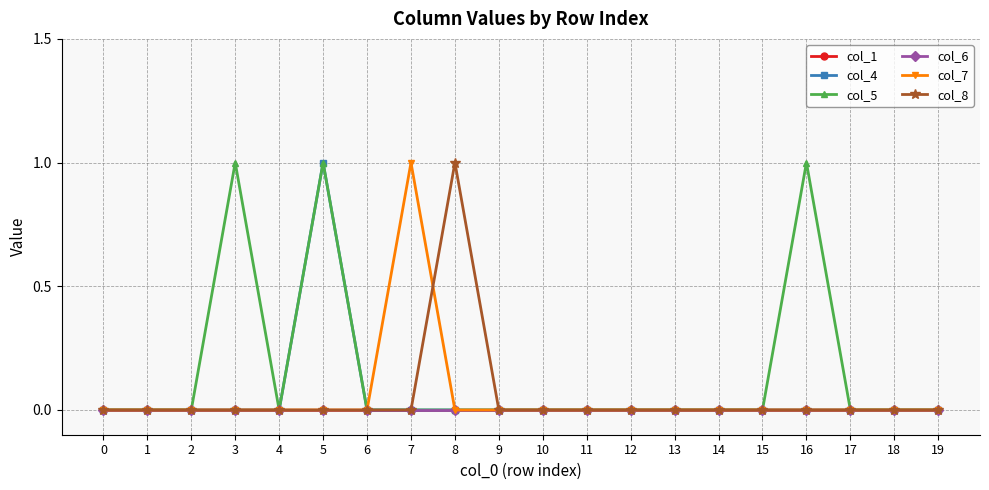

What is the total value across all series at 5?

2